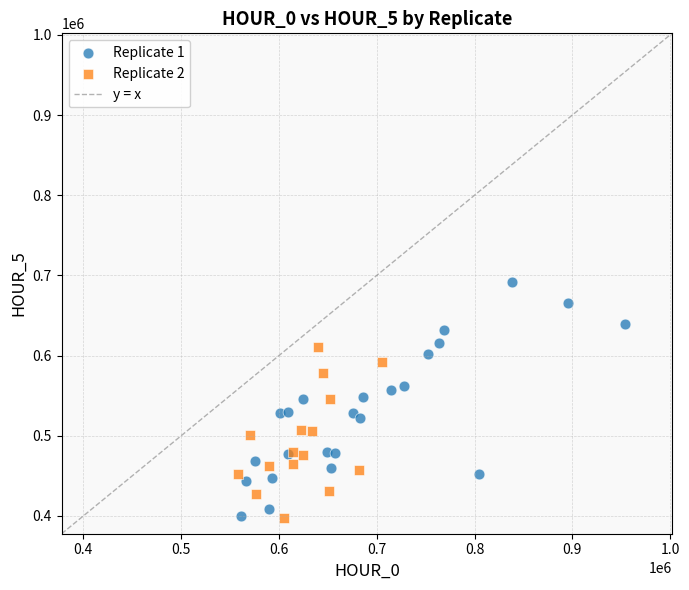

Which series contains the highest Y value?

Replicate 1